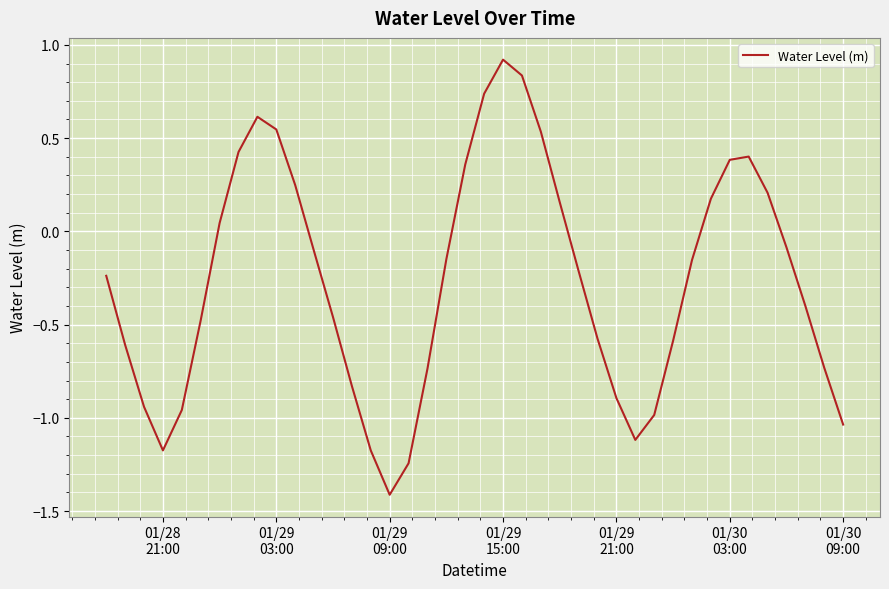

What is the greatest value displayed?

0.9